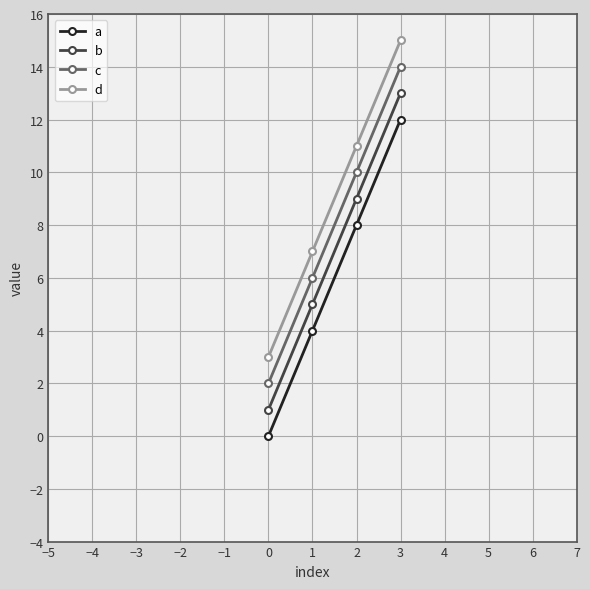

What is the average value of the c series?

8